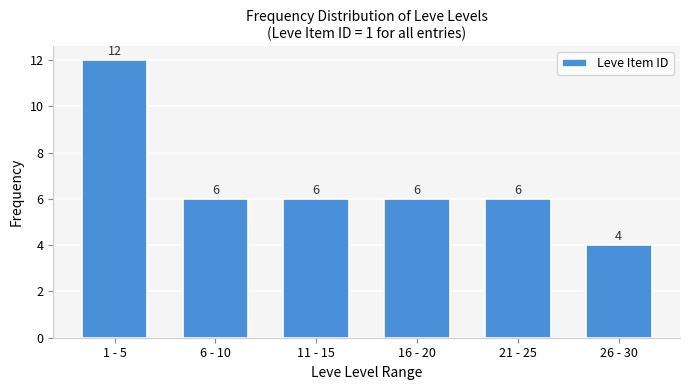

Reading left to right, extract all data points from this chart.

12	6	6	6	6	4